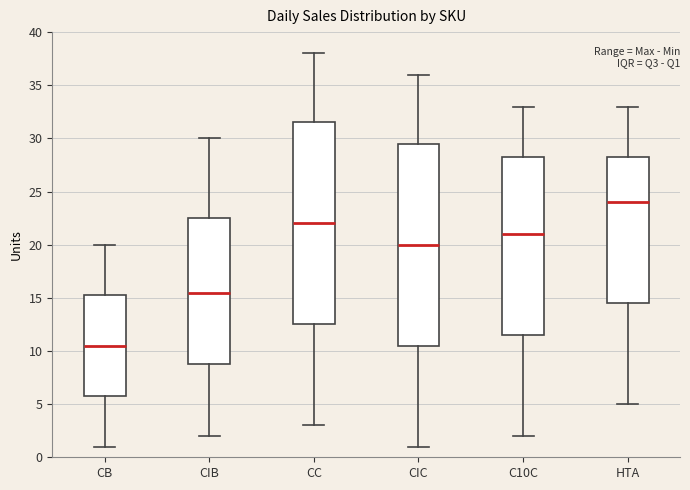

Which box has the lowest median line?

CB